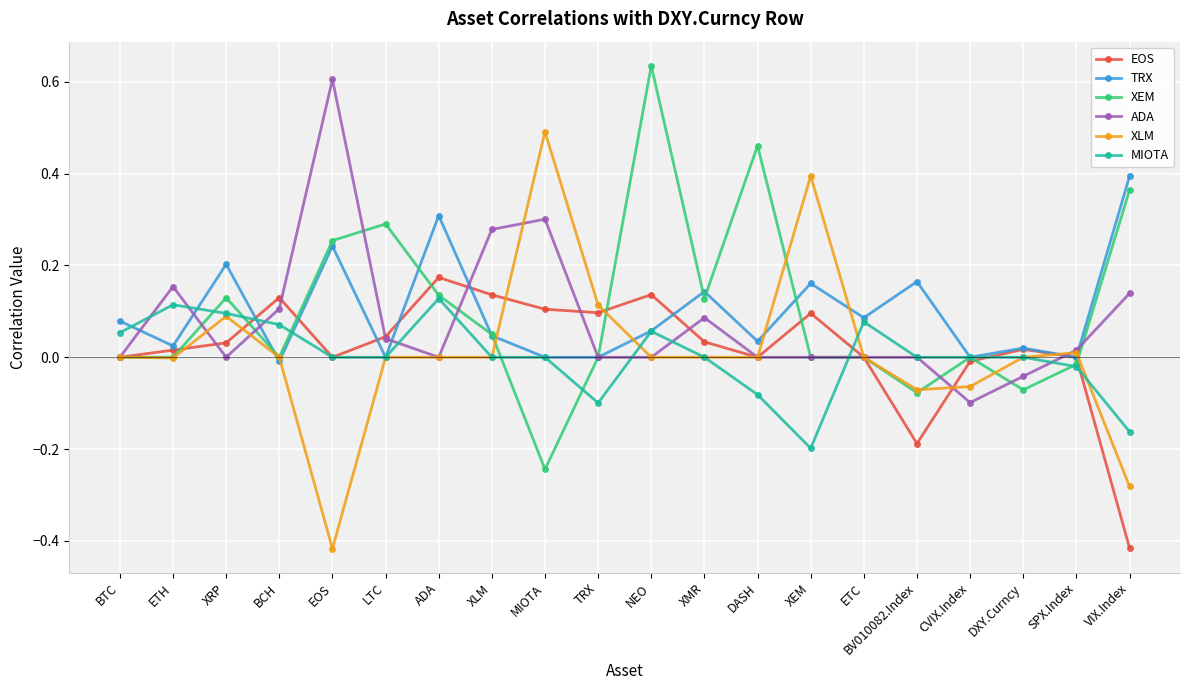

What is the total value across all series at ADA?

0.7